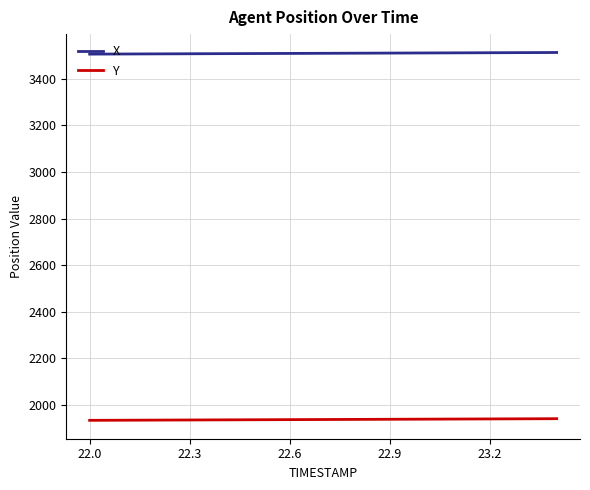

What is the smallest value displayed?

1932.2